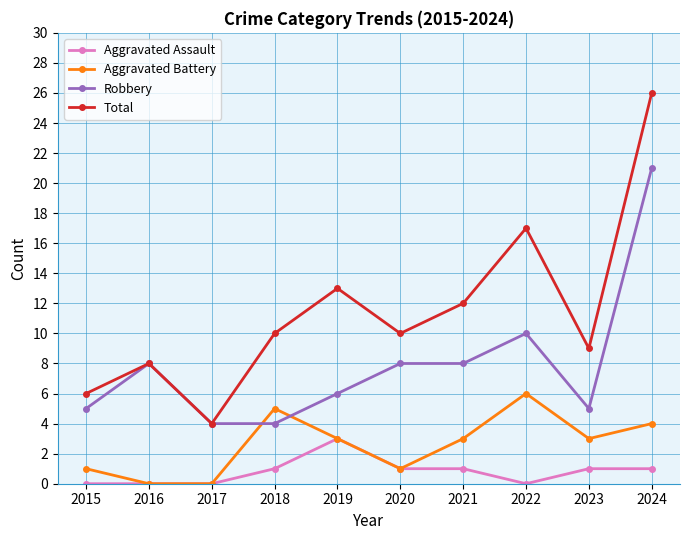

At which category is the sum across all series the highest?

2024